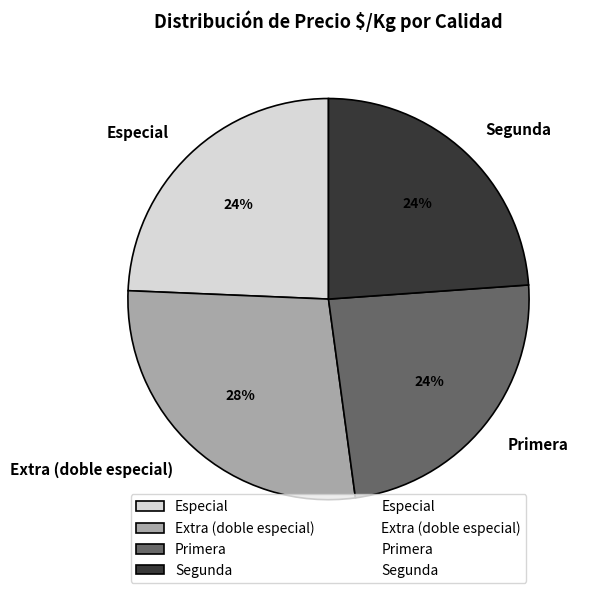

Which category has the biggest portion of the pie?

Extra (doble especial)